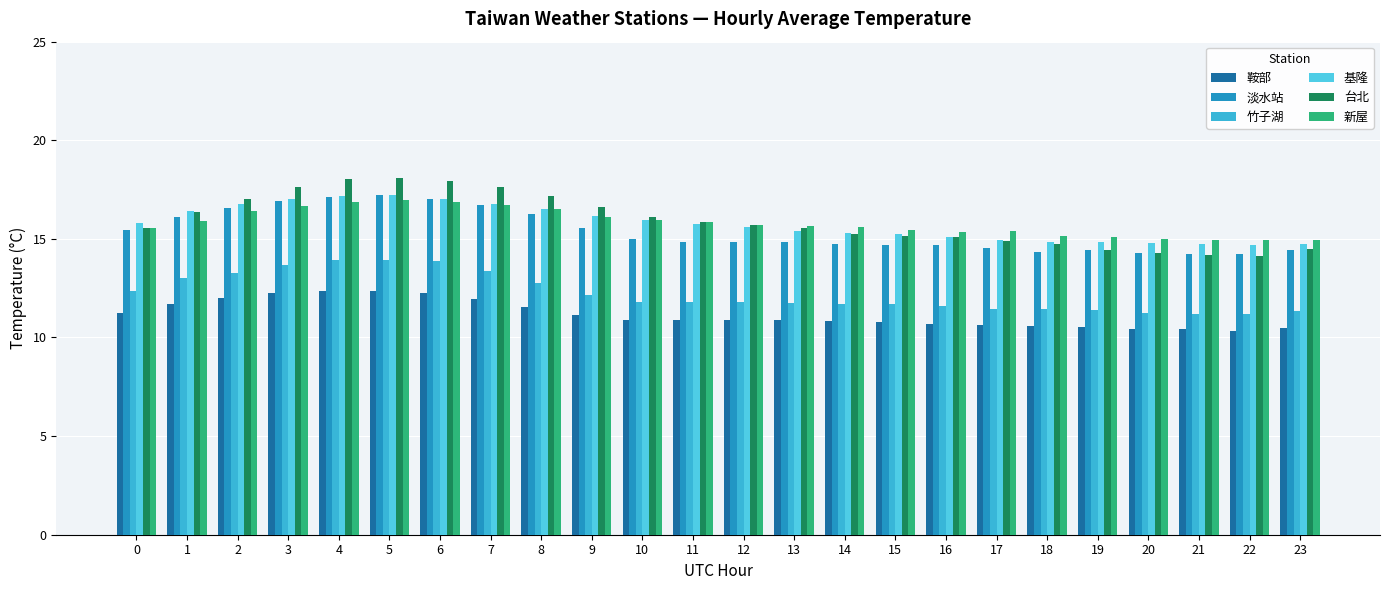

Which series has the largest total across all categories?

台北